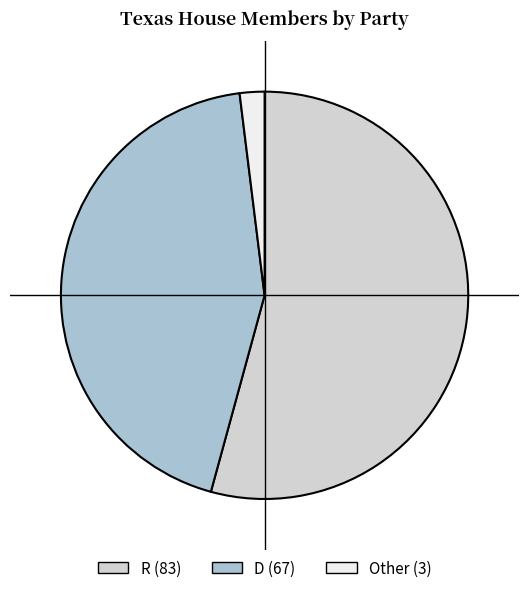

Which slice represents more than half of the pie?

R